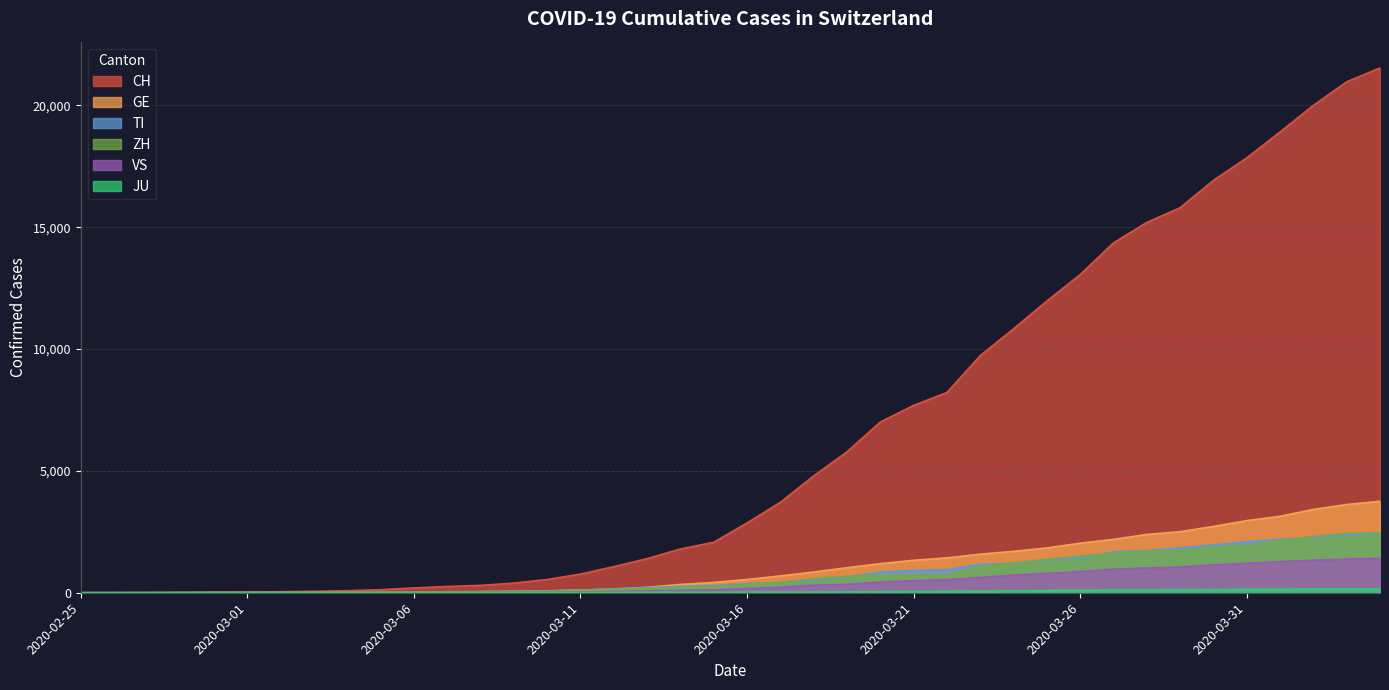

What is the label of the 5th point from the left?

2020-02-29